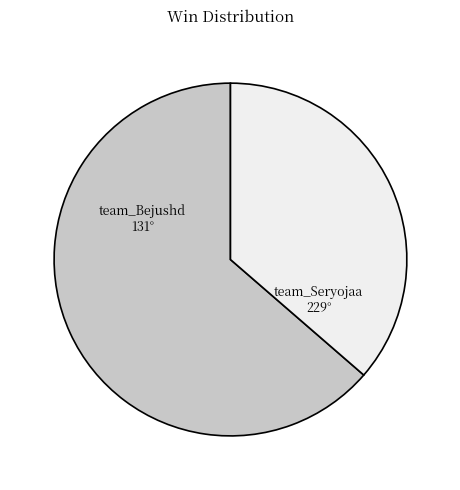

Approximately how many times larger is the value at team_Bejushd compared to team_Seryojaa?

0.6